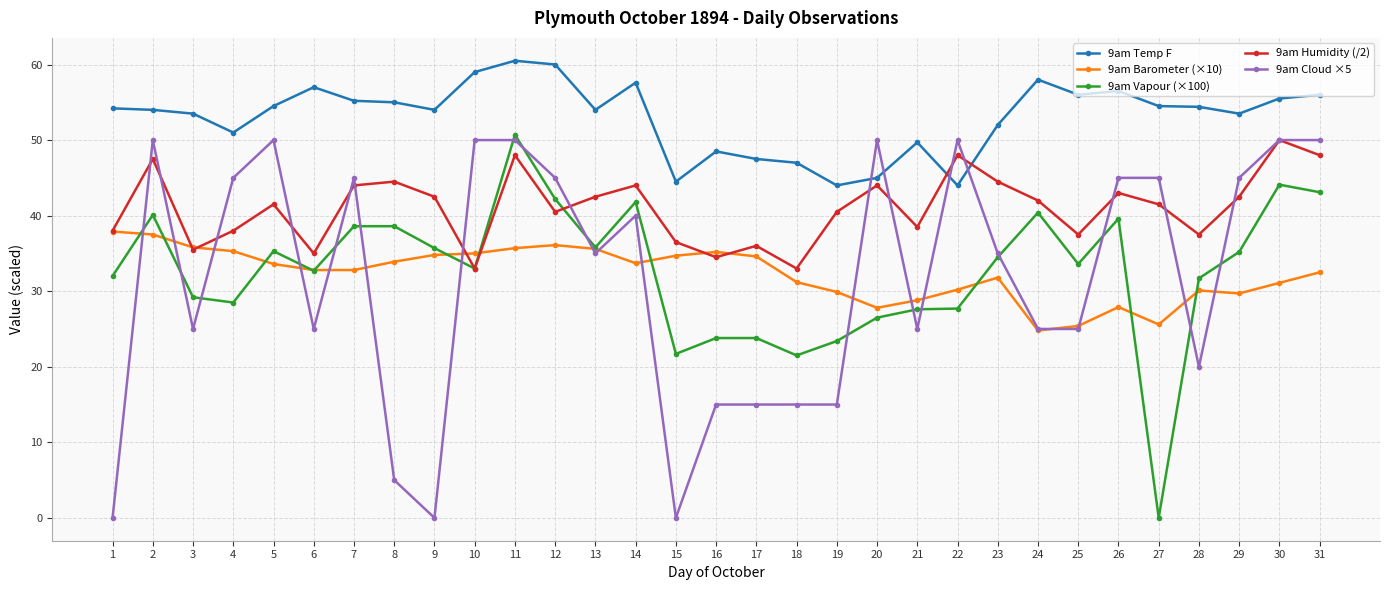

What is the difference between the highest and lowest values at 7?

22.4